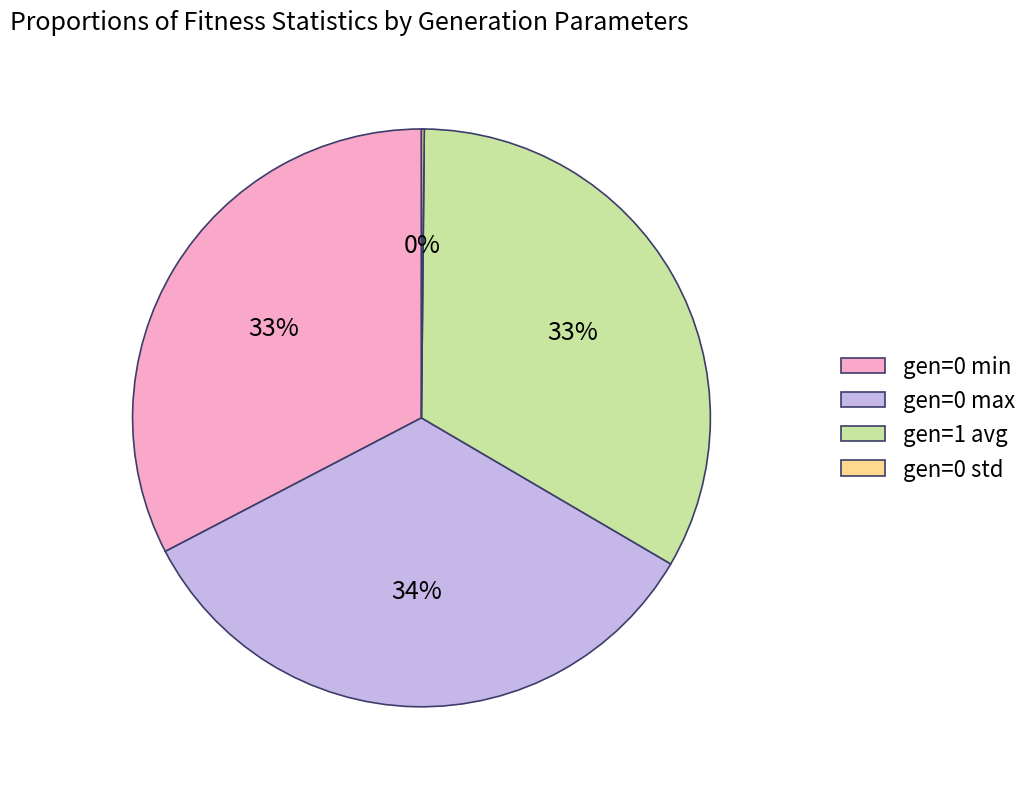

What percentage is the gen=1 avg slice, to the nearest percent?

33%